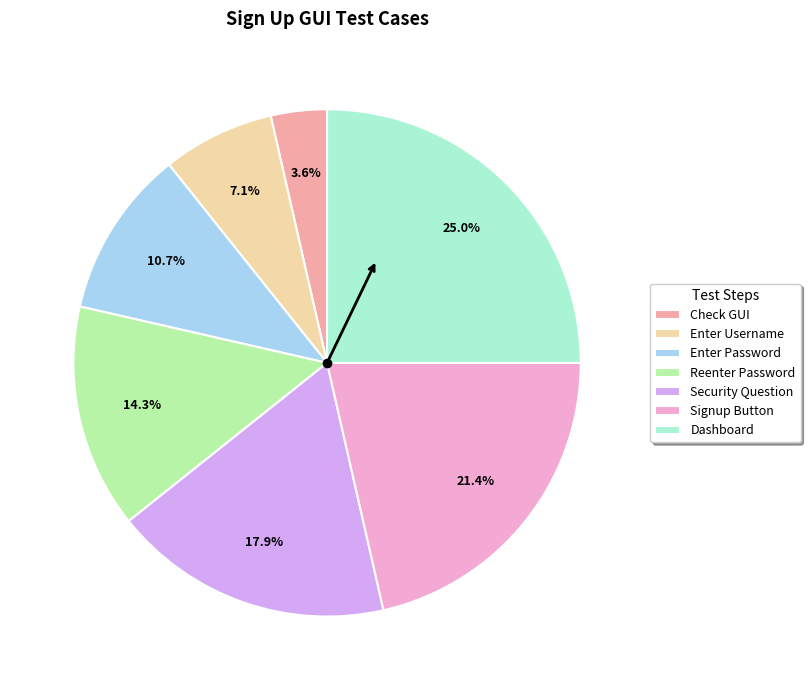

Do Enter Username and Dashboard together represent more than half of the pie?

No